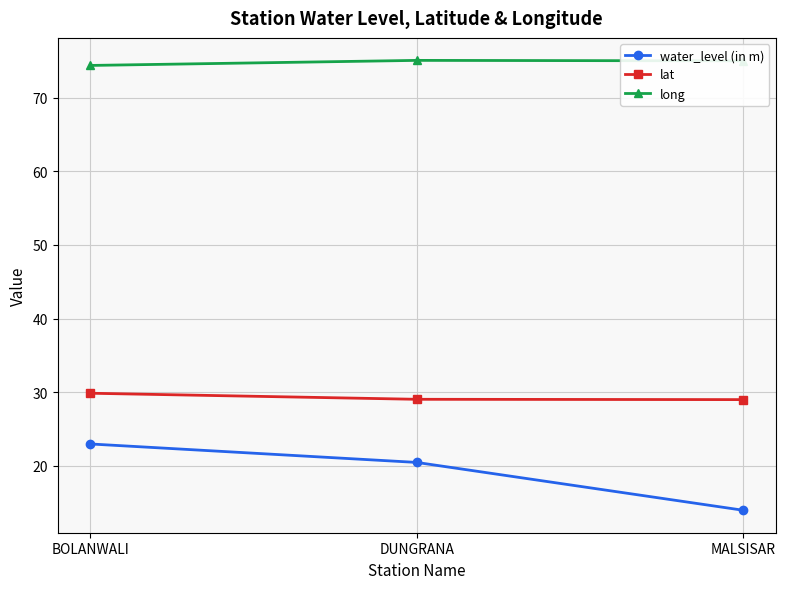

What is the approximate value of water_level (in m) at MALSISAR?

13.9